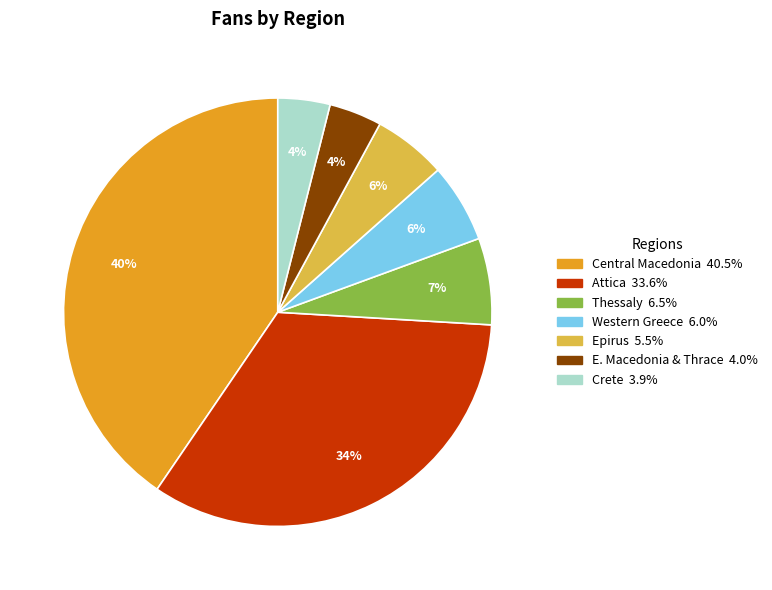

To the nearest percent, what is the average slice percentage?

14%